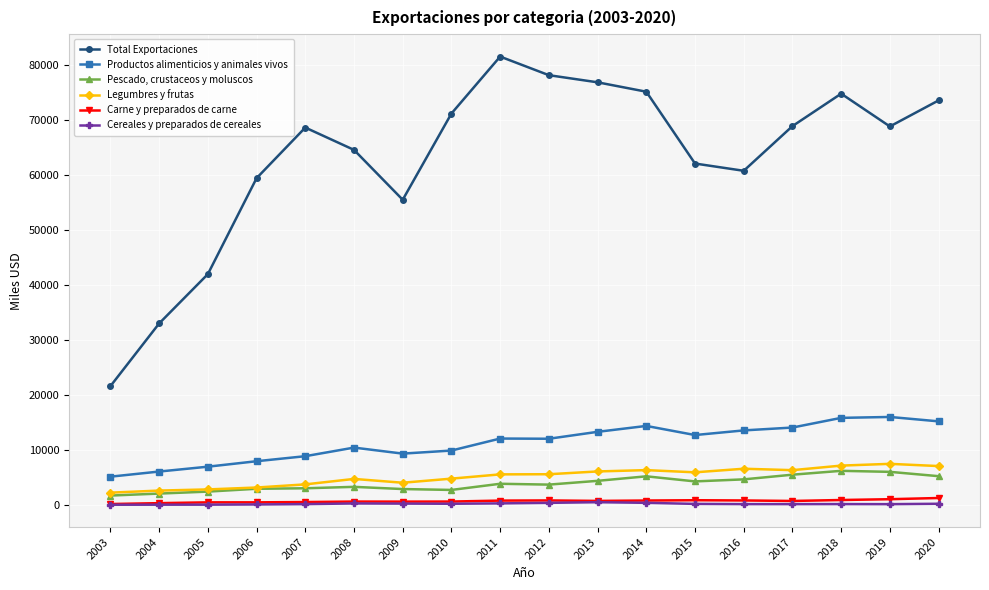

What is the difference between the Productos alimenticios y animales vivos values at 2003 and 2009?

4182